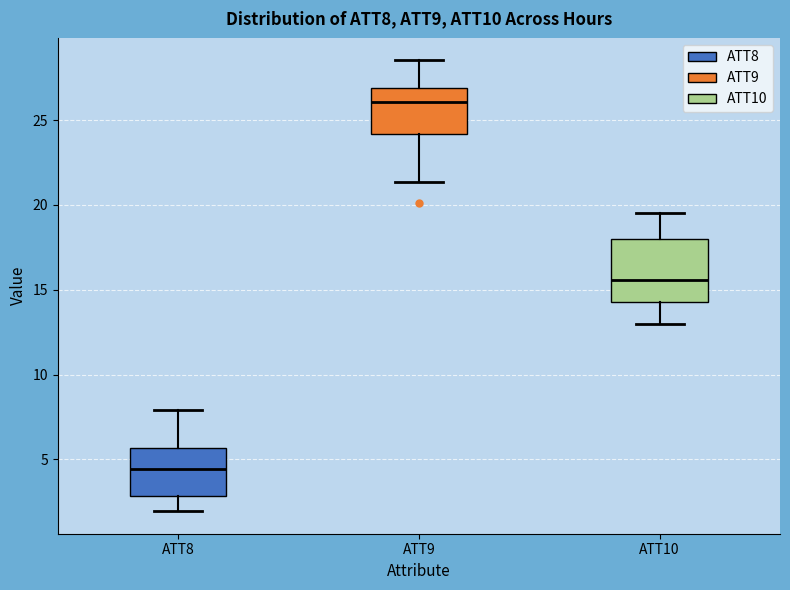

Which box's median line is the highest?

ATT9